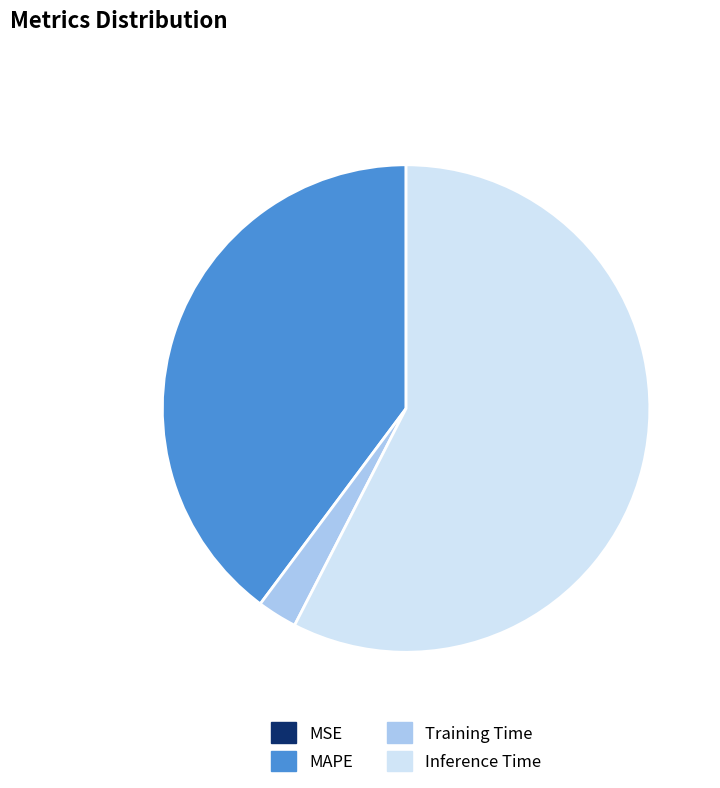

Which category has the biggest portion of the pie?

Inference Time